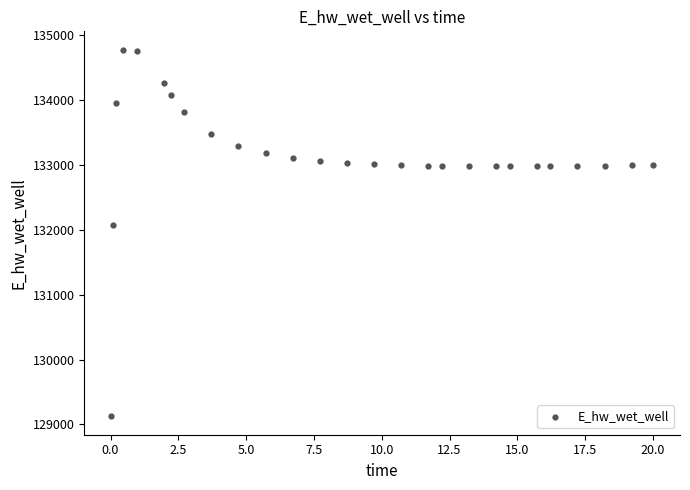

What Y value in the scatter plot is closest to 131949?

132072.3